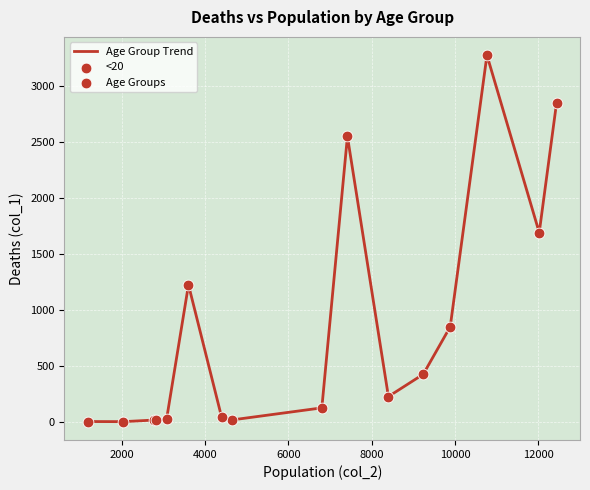

What is the difference between the maximum and minimum values?

3270